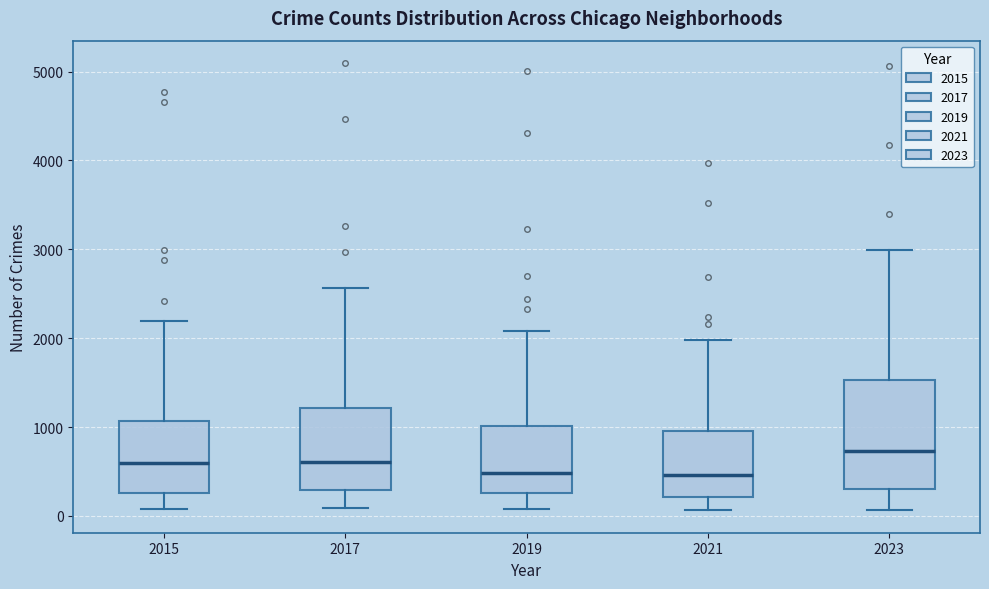

Where does the lower whisker of the box at x = 2015 end on the y-axis? The values are not printed on the chart, so give them approximately, as read against the axis.

100